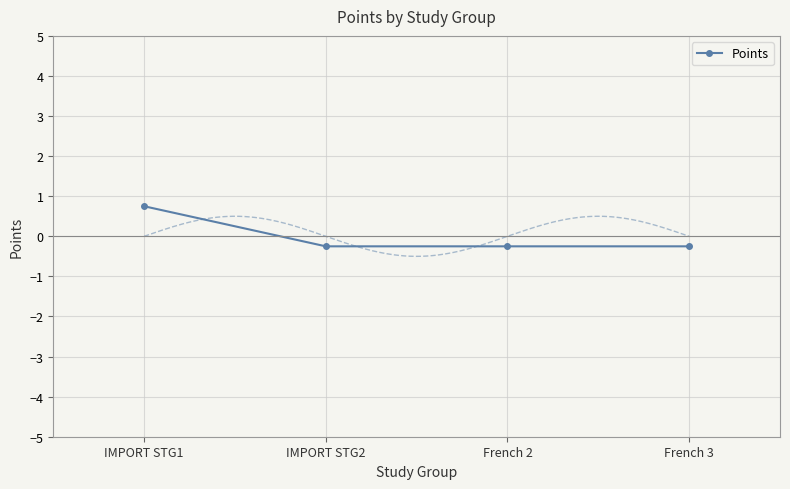

What is the label of the 3rd point from the left?

French 2